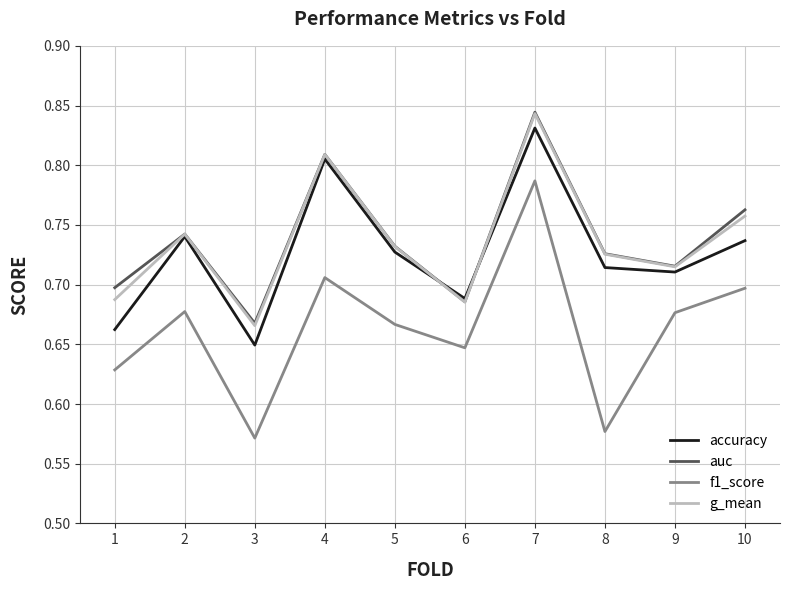

At which label does auc reach its minimum?

3